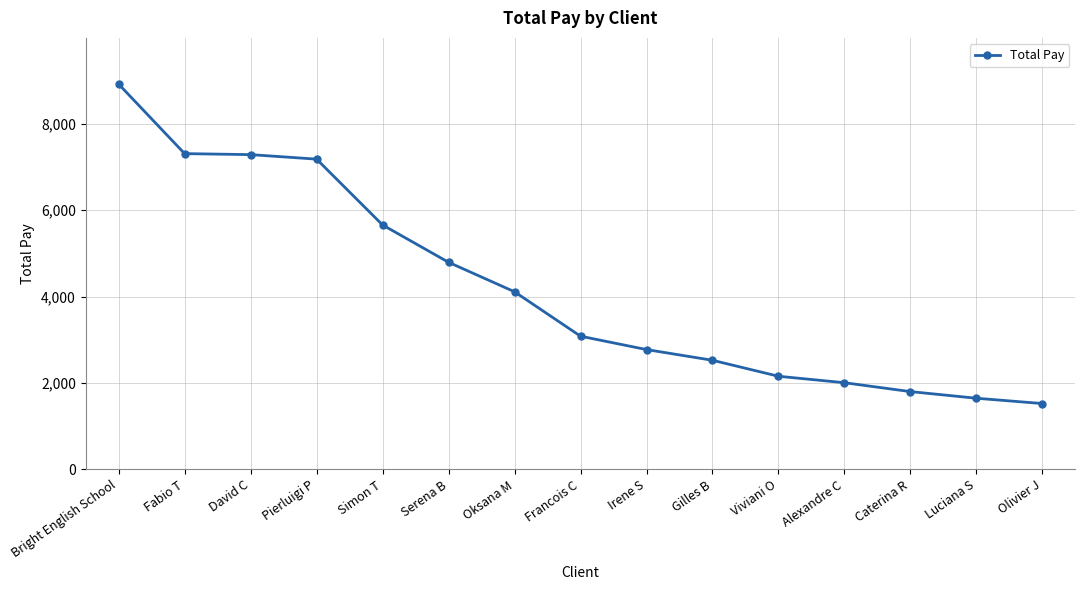

What is the sum of all values?

62754.6